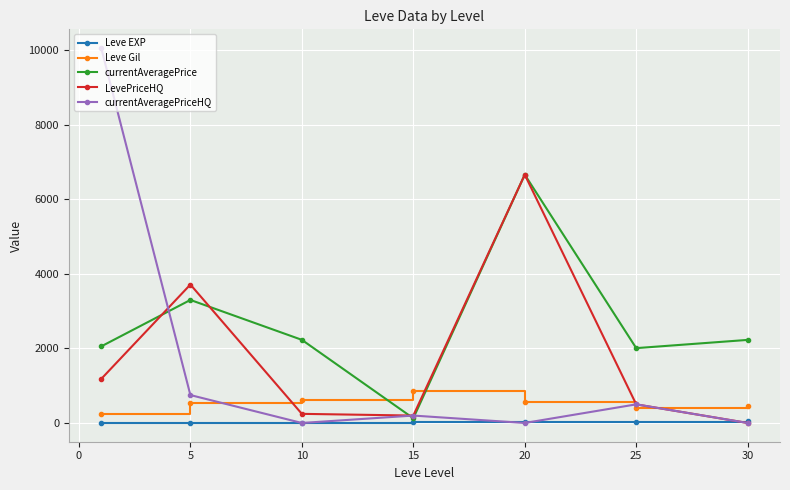

What is the value of the Leve Gil point at the 3rd from the left?

605.0